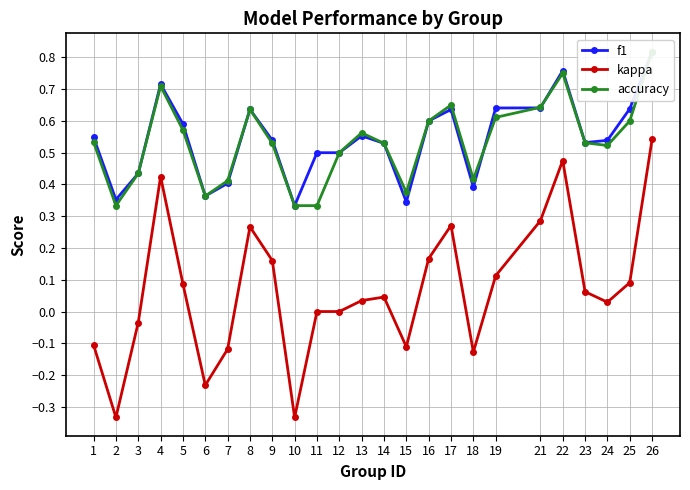

The value of kappa at 9 is 0.2. True or false?

True